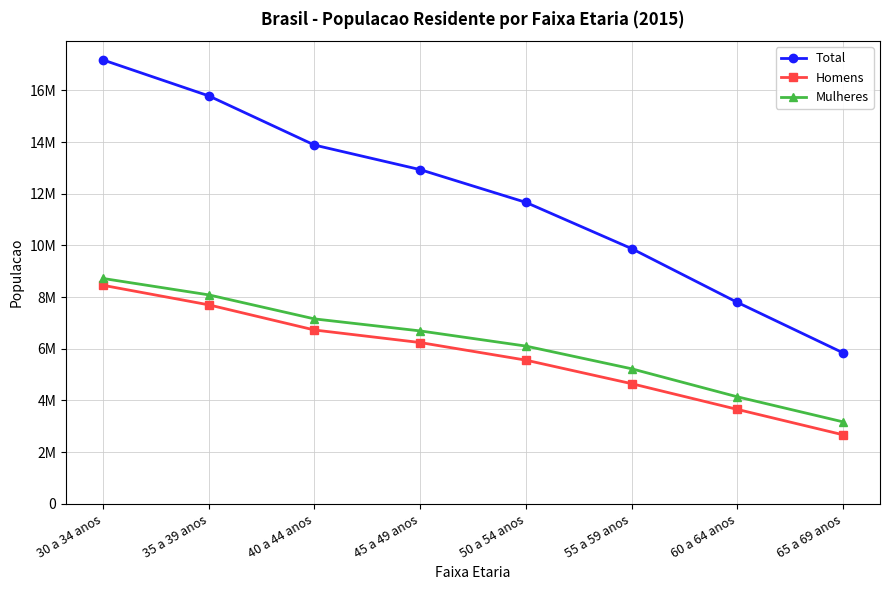

What is the average value of the Mulheres series?

6163043